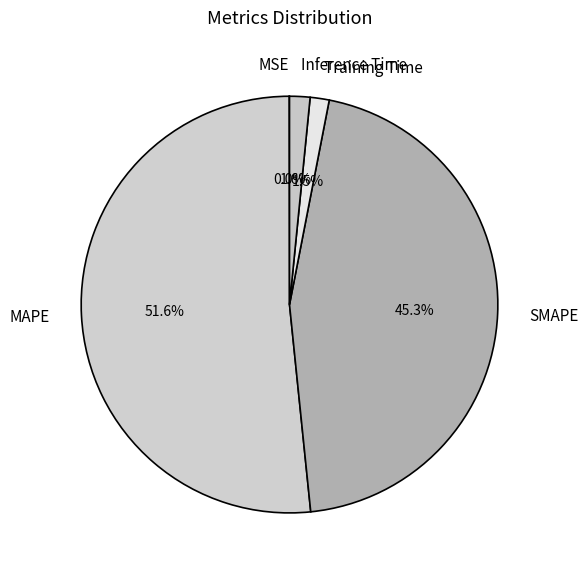

What is the total percentage of Training Time and SMAPE?

46.8%